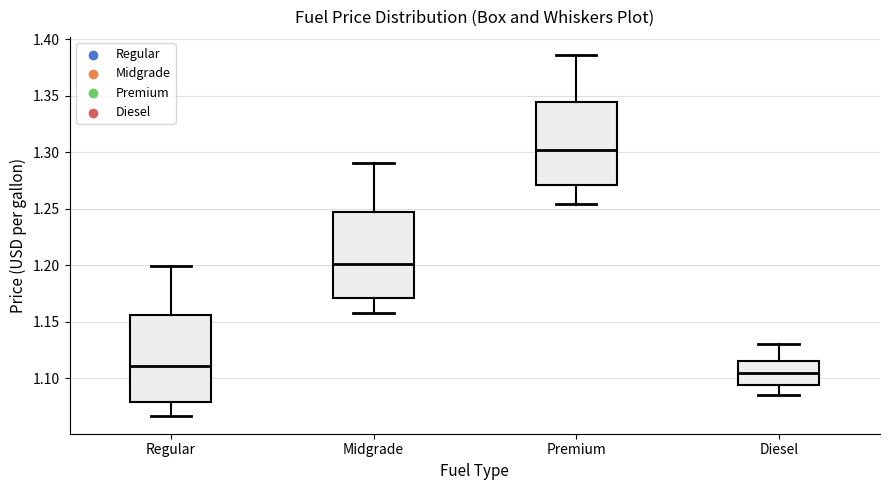

Where does the median line of the box for Midgrade sit on the y-axis? The values are not printed on the chart, so give them approximately, as read against the axis.

1.200